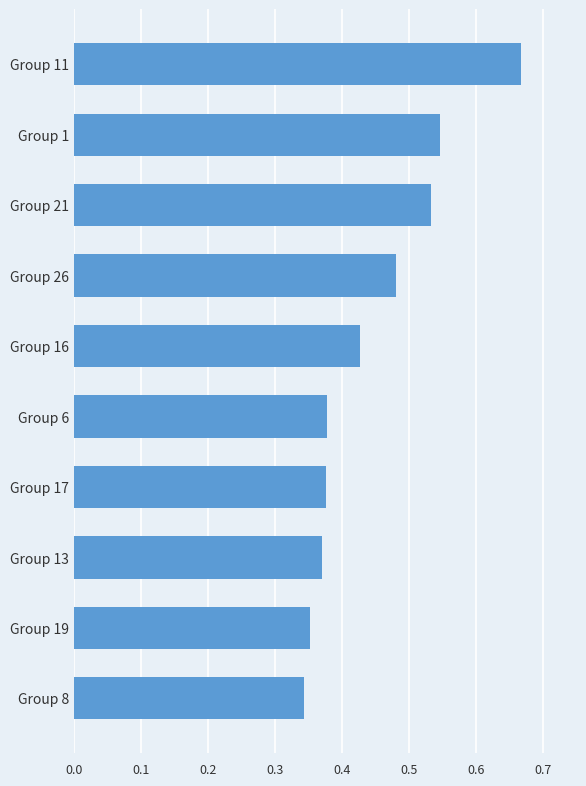

At which category does the chart reach its peak across all series?

Group 11